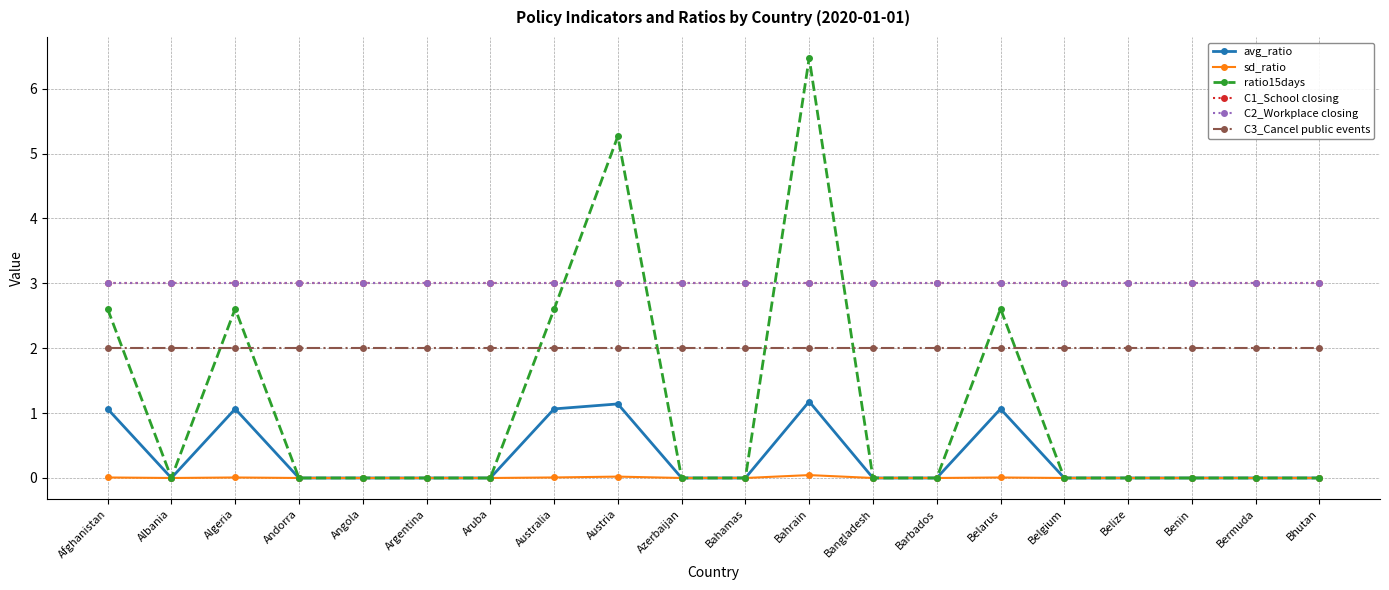

At which category is the sum across all series the highest?

Bahrain